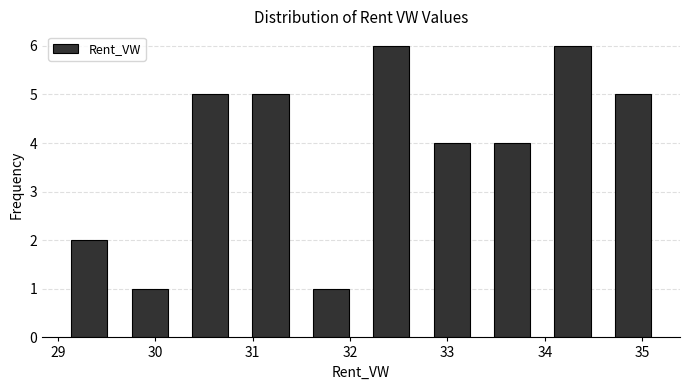

Reading left to right, transcribe this chart: for each bar, give the range it covers on the x-axis and its height. Neither the bar edges nor the heights are printed on the chart, so give them approximately, as read against the axes.

29.0 to 29.6: 2
29.6 to 30.3: 1
30.3 to 30.9: 5
30.9 to 31.5: 5
31.5 to 32.1: 1
32.1 to 32.7: 6
32.7 to 33.4: 4
33.4 to 34.0: 4
34.0 to 34.6: 6
34.6 to 35.2: 5